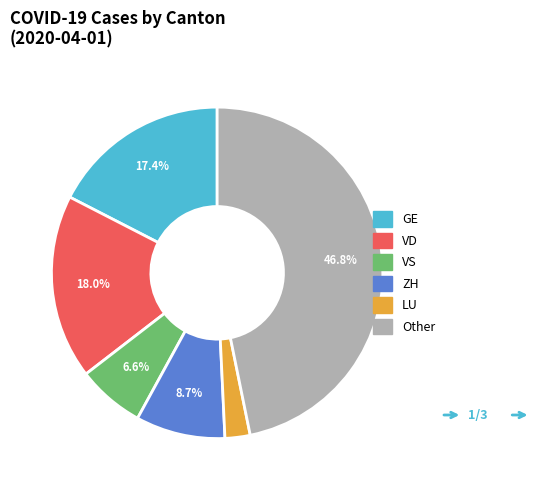

To the nearest percent, what percentage of the pie is LU?

2%